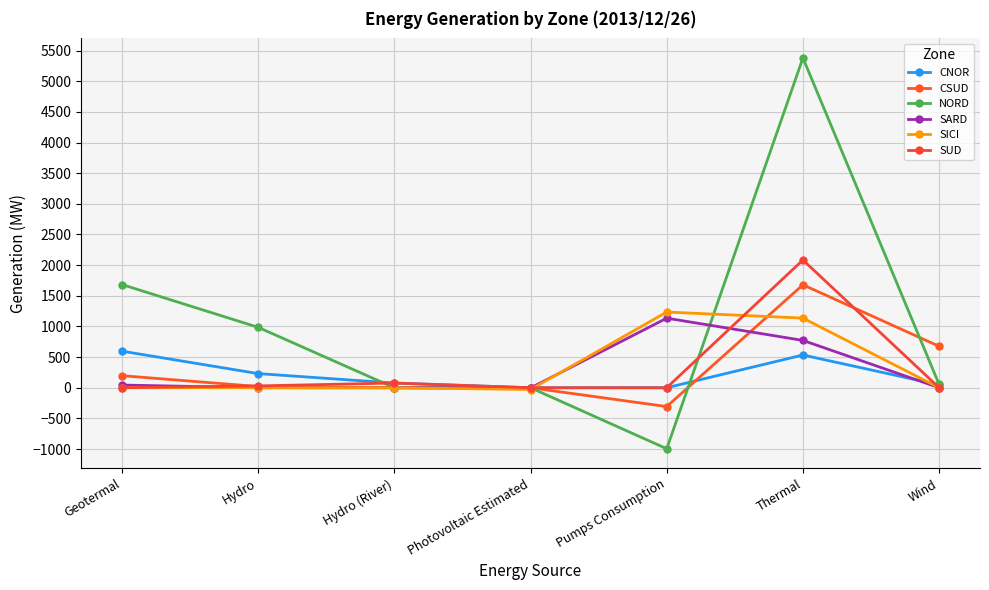

Which label corresponds to the smallest value in the chart?

Pumps Consumption